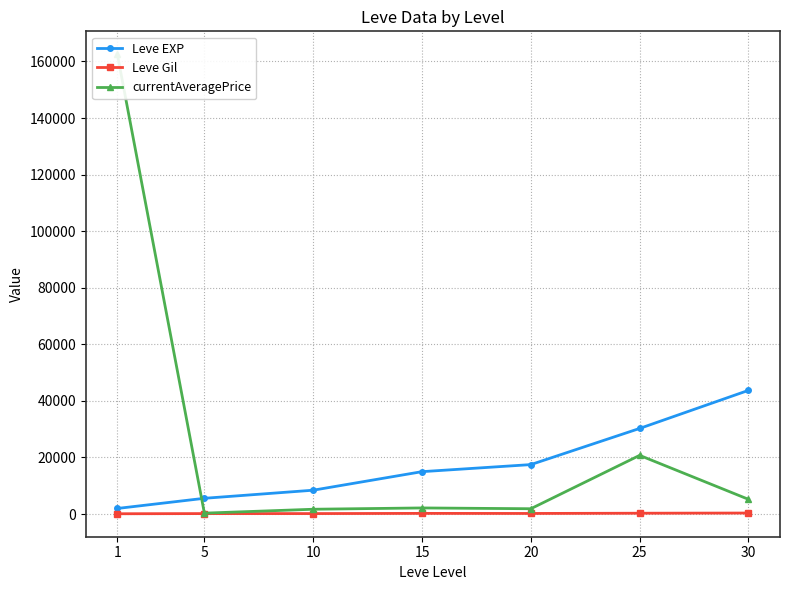

What is the greatest value displayed?

162533.3